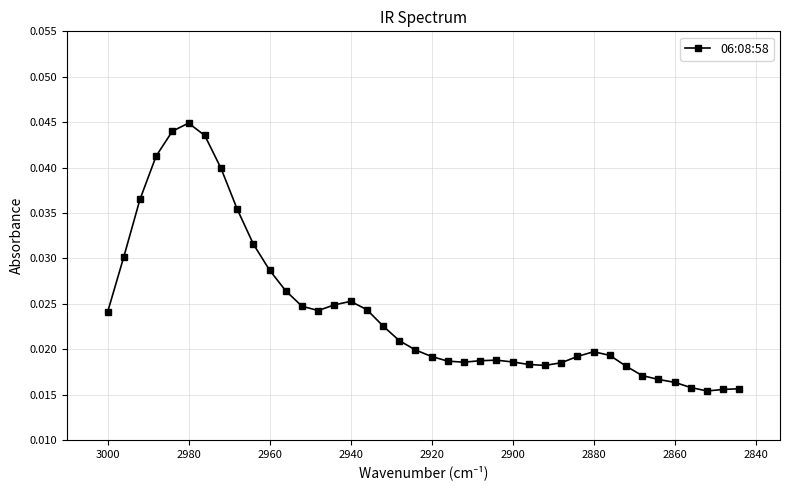

Is it true that the value at 2900 is 0.0?

True